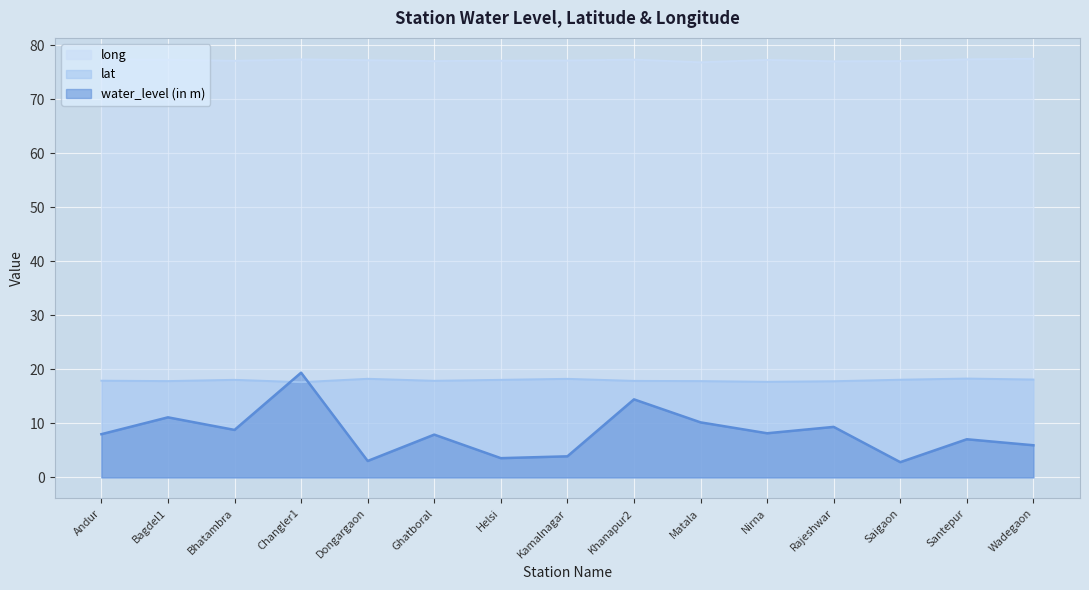

What is the total value across all series at Rajeshwar?

104.2